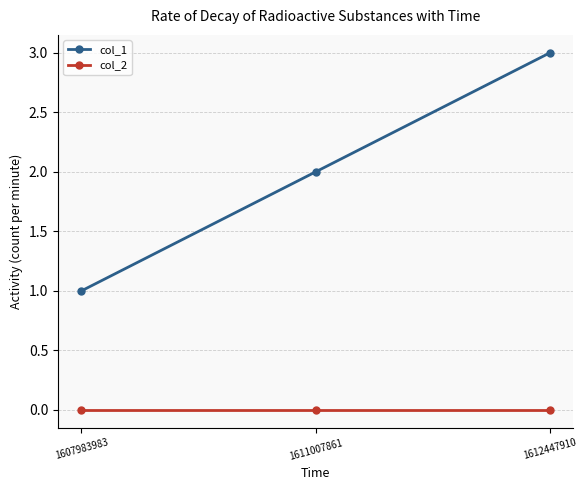

At 1611007861, list the series in order from smallest to largest.

col_2, col_1